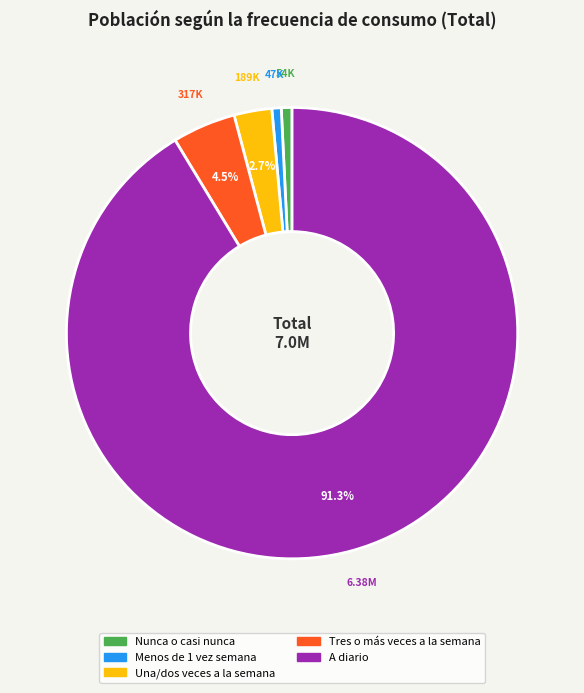

Which slice is the largest?

A diario